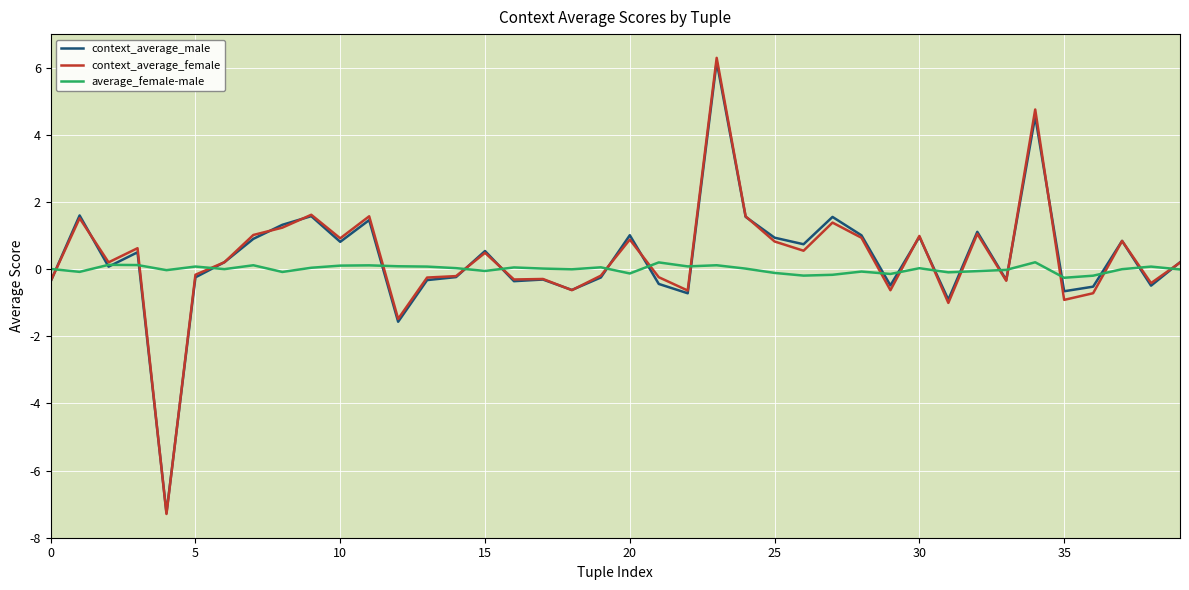

Which series has the largest range (max minus min)?

context_average_female